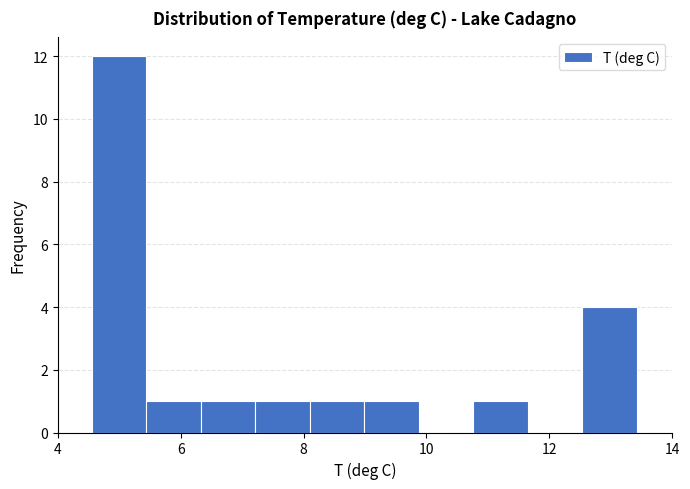

How tall is the bar that spans 10.8 to 11.6 on the x-axis? Neither the bar edges nor the heights are printed on the chart, so give them approximately, as read against the axes.

1